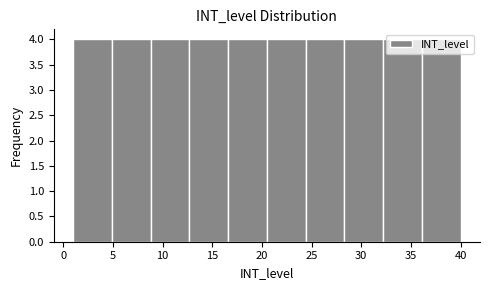

What is the height of the bar covering 8.8 to 12.7 on the x-axis? Neither the bar edges nor the heights are printed on the chart, so give them approximately, as read against the axes.

4